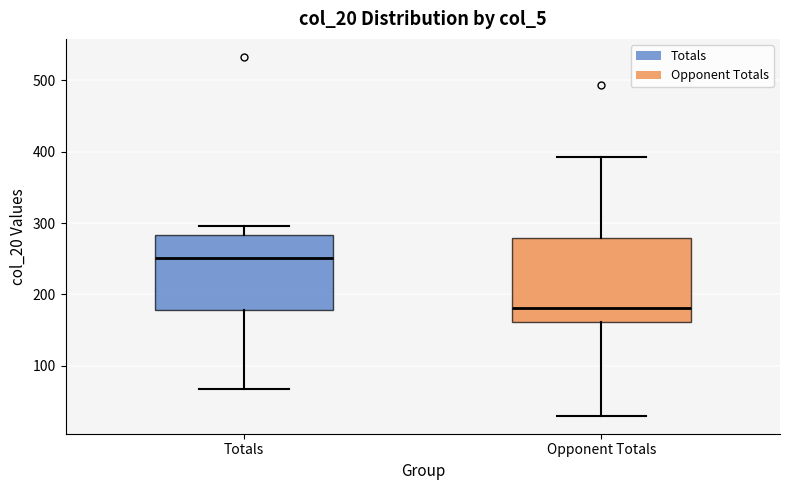

Which box is the tallest, from its lower edge to its upper edge?

Opponent Totals